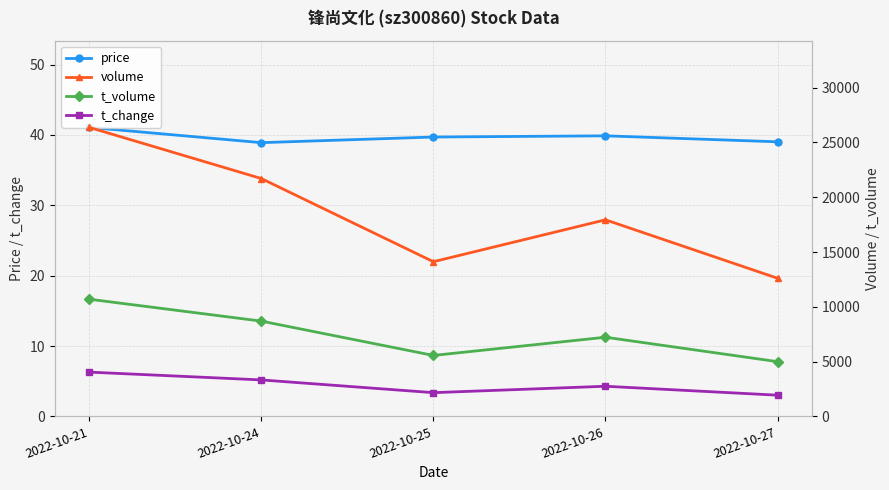

True or false: t_change has a value of 1.8 at 2022-10-26.

False